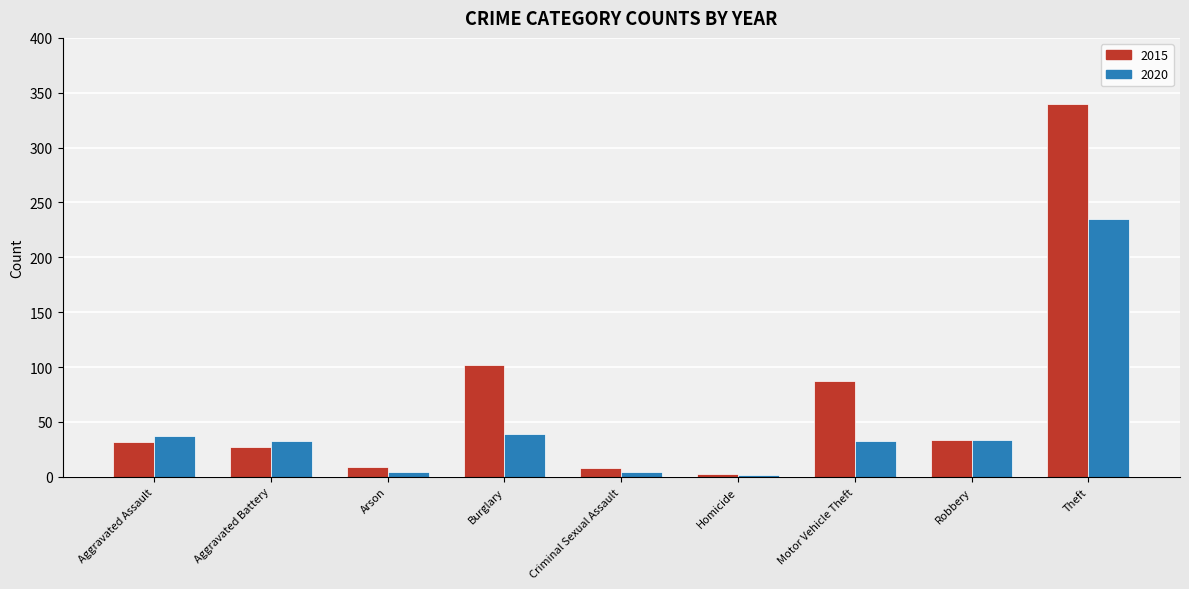

Rank the series by their average value, from highest to lowest.

2015, 2020